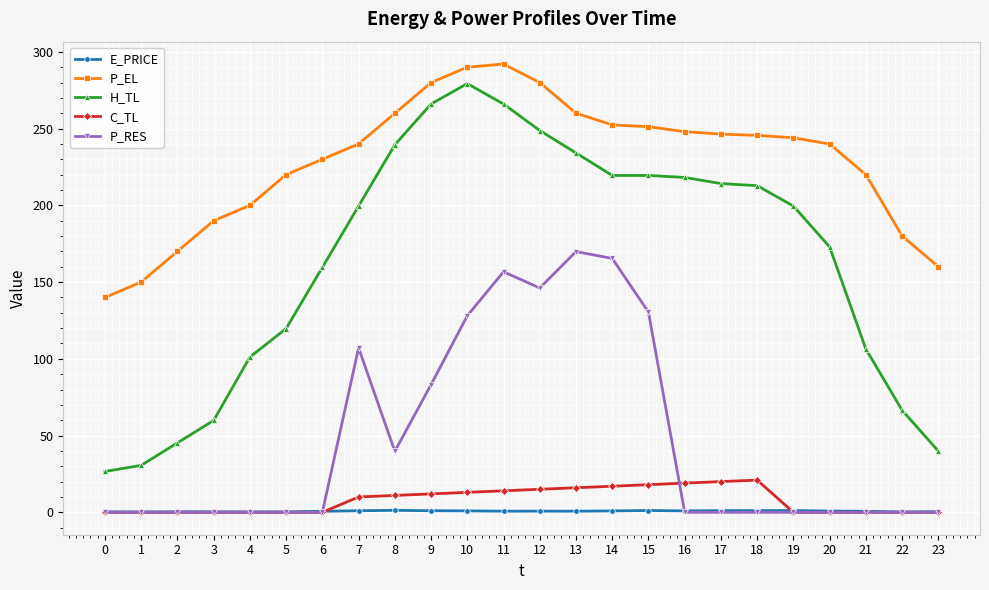

True or false: P_EL has more than 0 points higher than both neighbors.

True